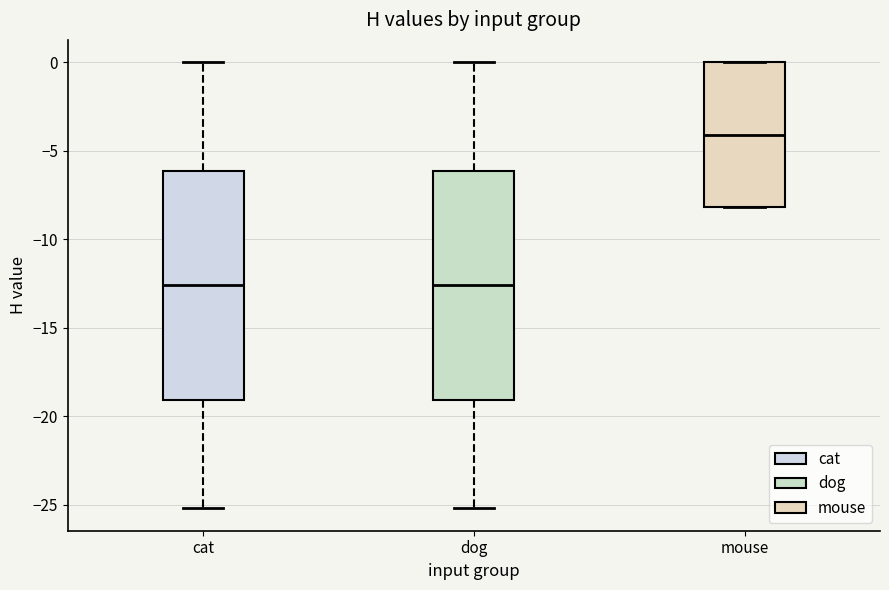

Where does the median line of the box for dog sit on the y-axis? The values are not printed on the chart, so give them approximately, as read against the axis.

-12.5